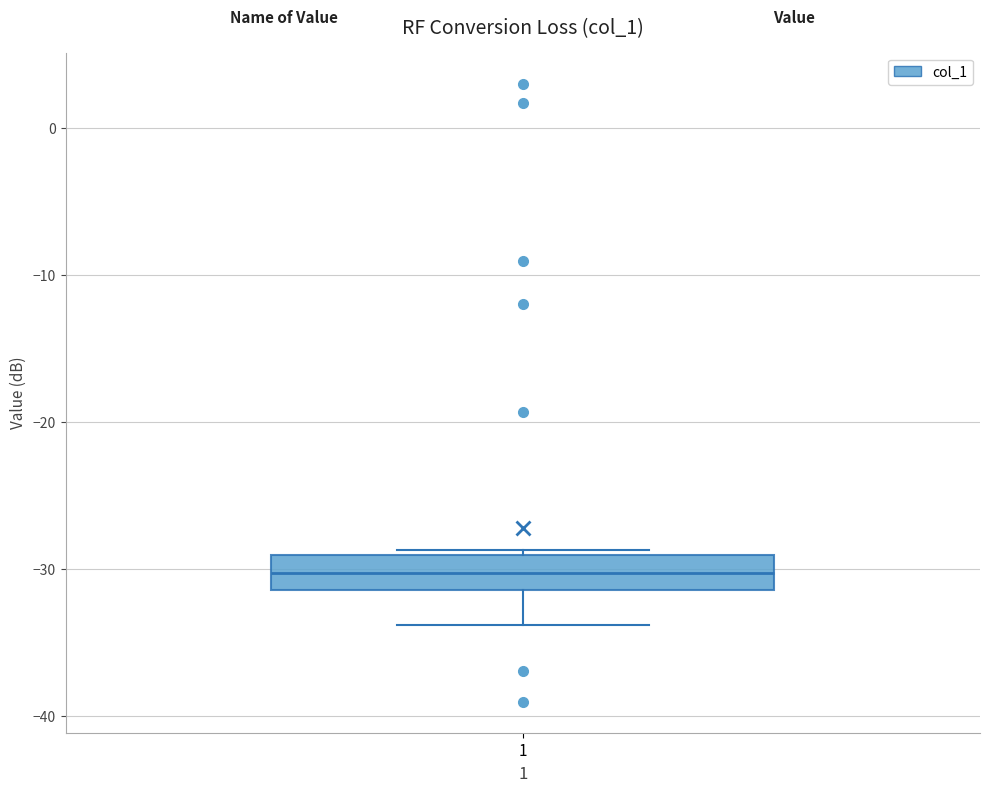

Transcribe this box plot: give where the median line is, the range the box spans, and where the two whiskers end, as read against the y-axis. The values are not printed on the chart, so give them approximately, as read against the axis.

median -30, box -31 to -29, whiskers -34 to -29 (just above the box's upper edge)